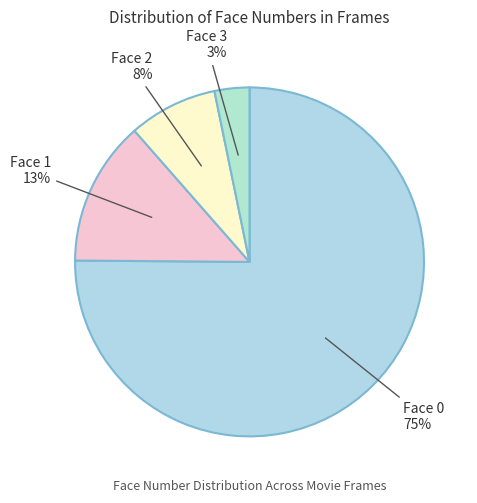

How many slices are in this pie chart?

4